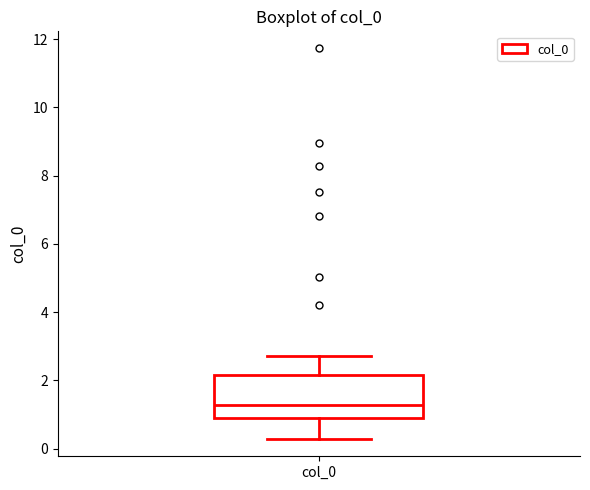

Read this box plot against the y-axis: the position of the median line, the range covered by the box, and the ends of both whiskers. The values are not printed on the chart, so give them approximately, as read against the axis.

median 1.2, box 1.0 to 2.2, whiskers 0.2 to 2.8